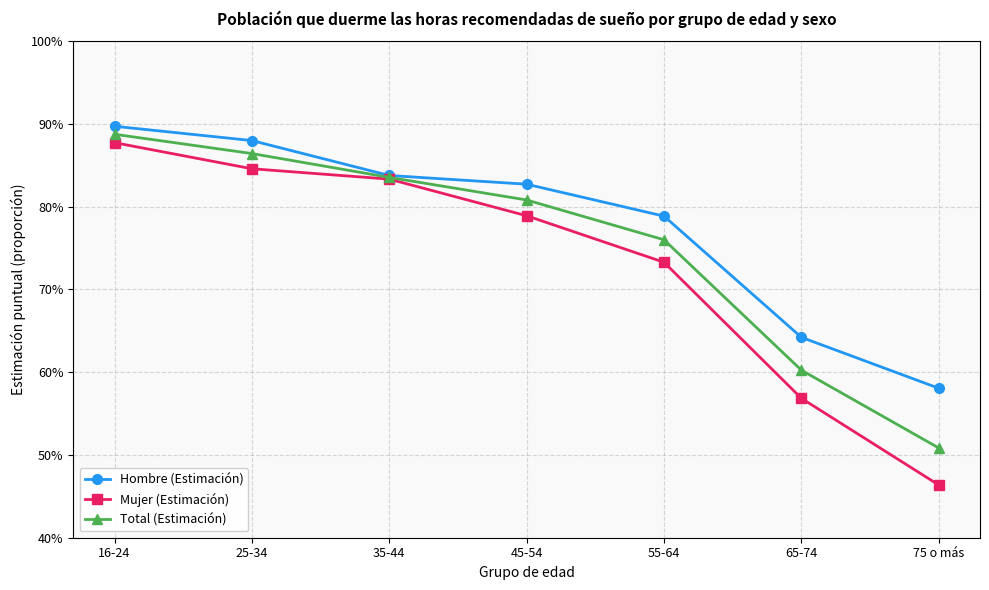

What is the label of the 5th point from the left?

55-64